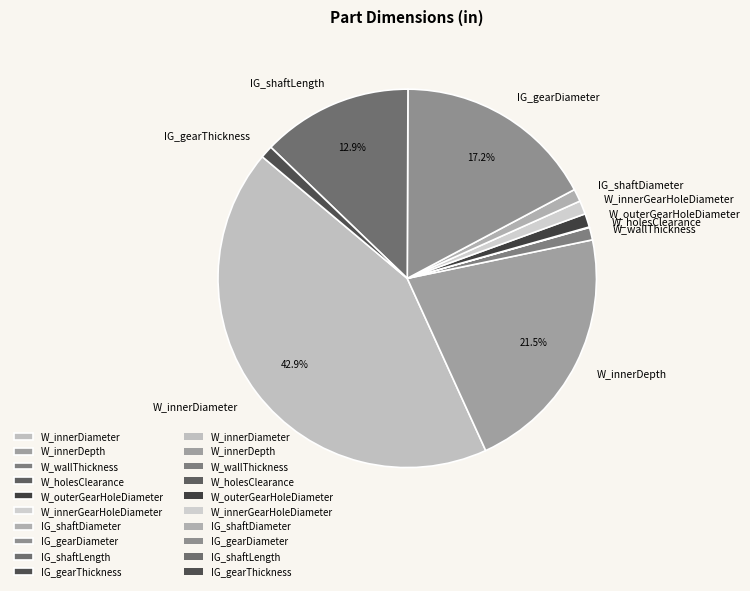

What percentage is the W_innerDiameter slice, to the nearest percent?

43%